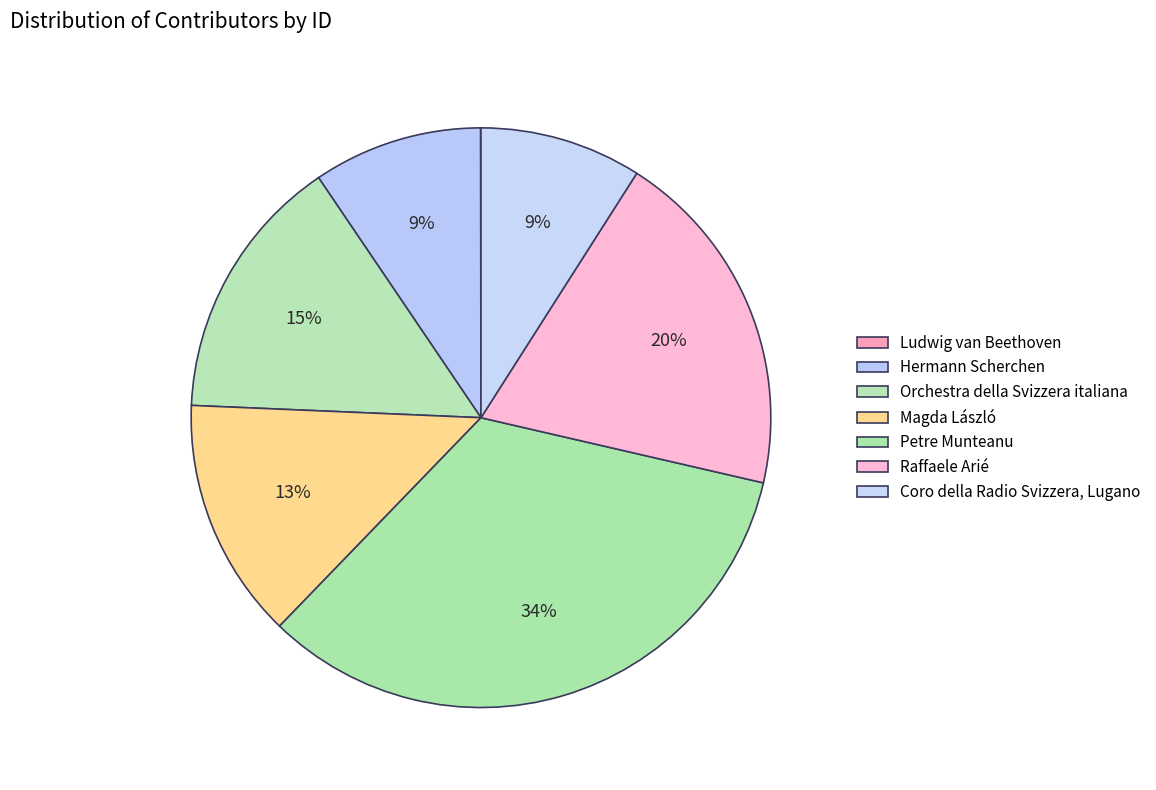

How many slices are in this pie chart?

7